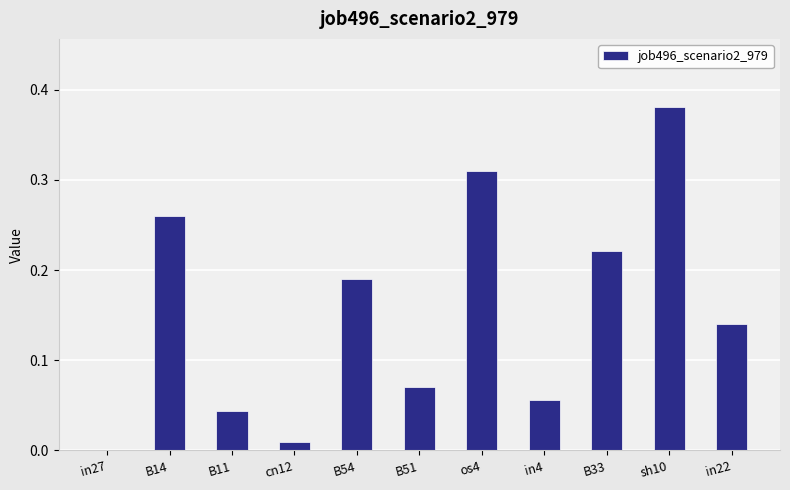

What is the sum of all values?

1.7